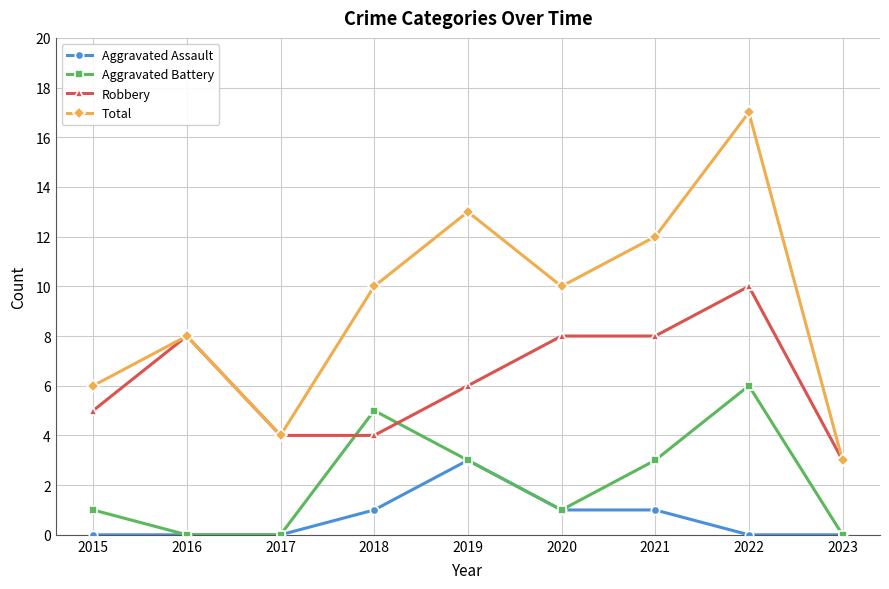

At which label does Robbery reach its minimum?

2023